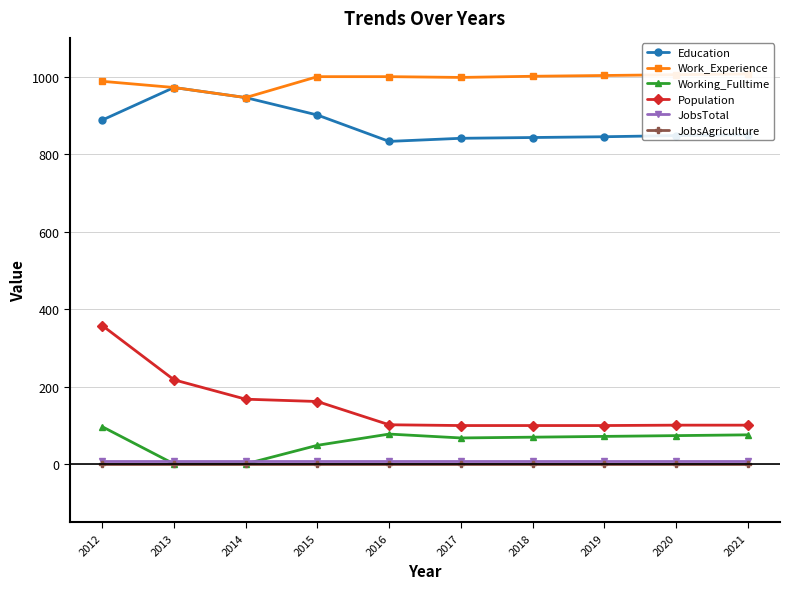

At which category does the chart reach its minimum across all series?

2013